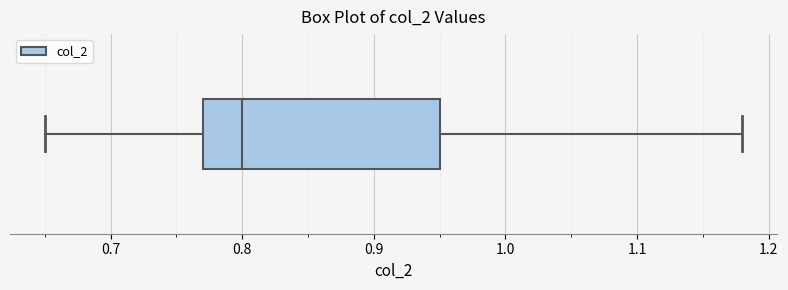

Transcribe this box plot: give where the median line is, the range the box spans, and where the two whiskers end, as read against the x-axis. The values are not printed on the chart, so give them approximately, as read against the axis.

median 0.80, box 0.77 to 0.95, whiskers 0.65 to 1.18